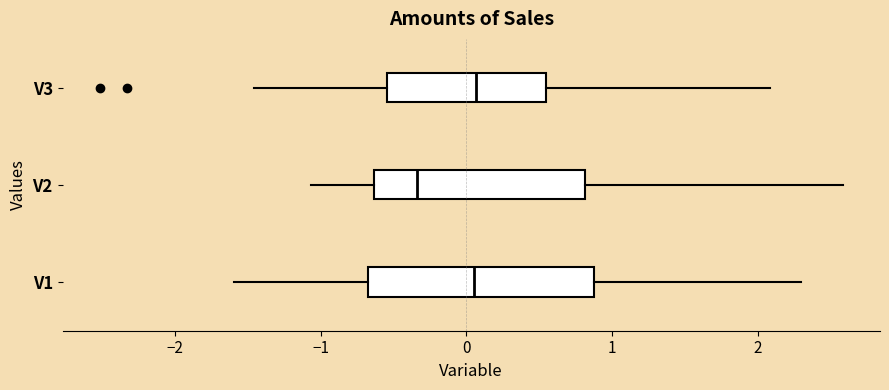

Comparing the boxes themselves (not the whiskers), which one is the widest?

V1